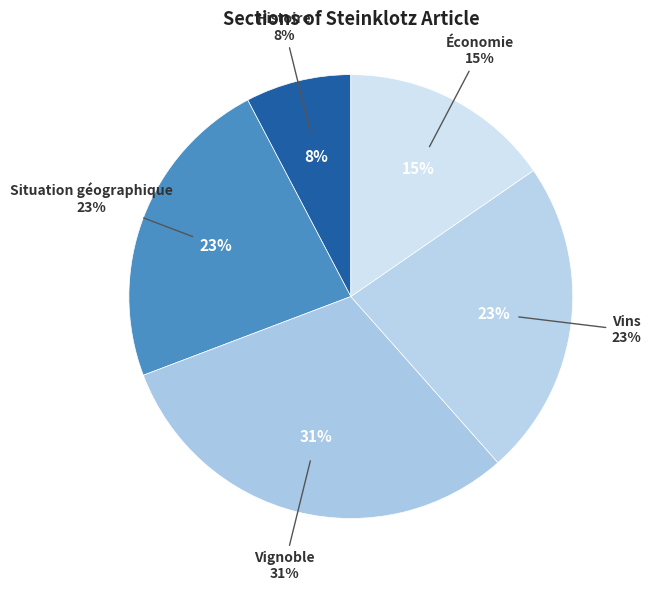

Rank the categories by value from highest to lowest.

Vignoble, Situation géographique, Vins, Économie, Histoire